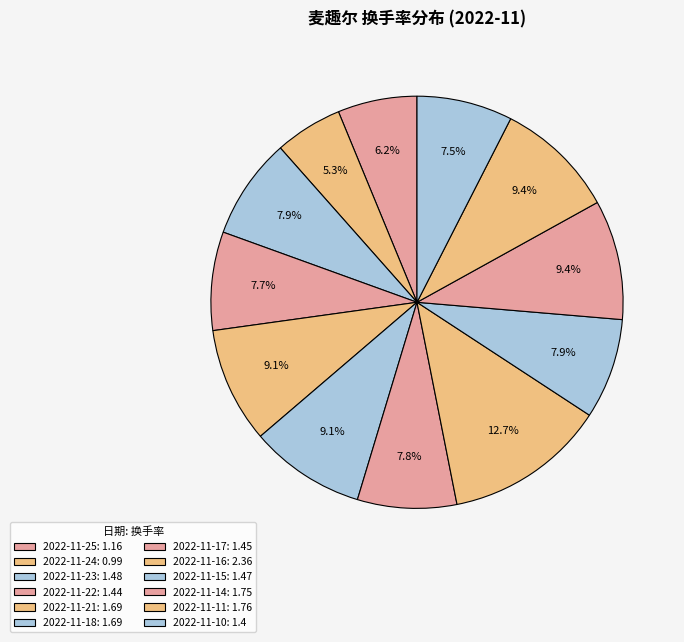

Is there any slice that represents more than half of the pie?

No